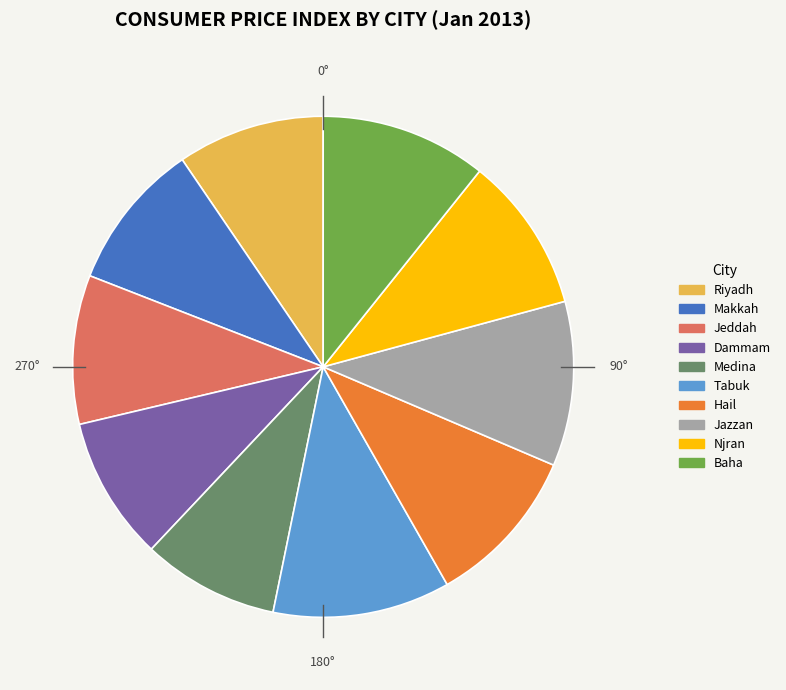

The Medina slice represents 9% of the pie. True or false?

True